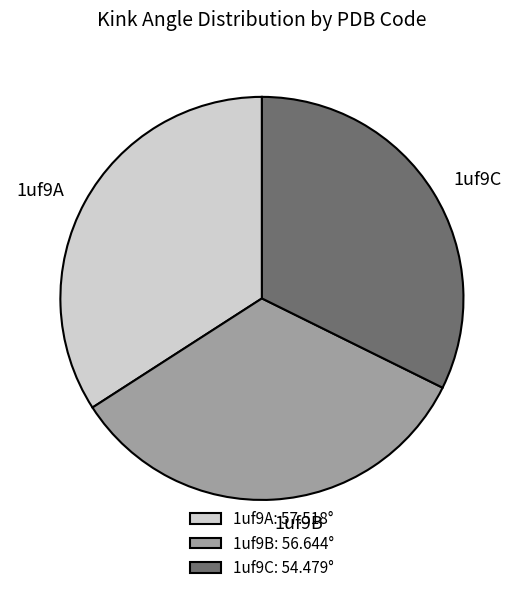

How many segments does this pie chart have?

3